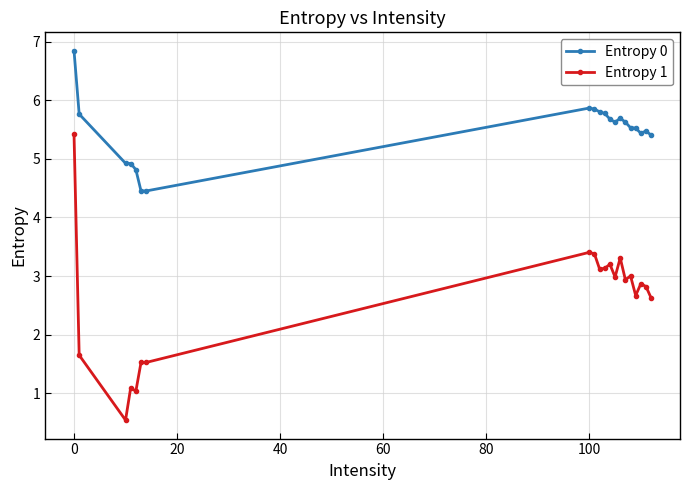

What is the minimum value for Entropy 0?

4.5